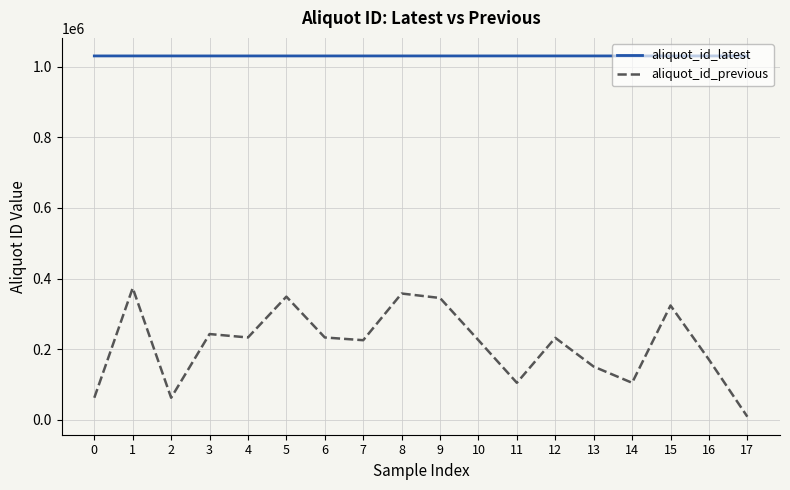

True or false: aliquot_id_previous and aliquot_id_latest cross at least once.

False